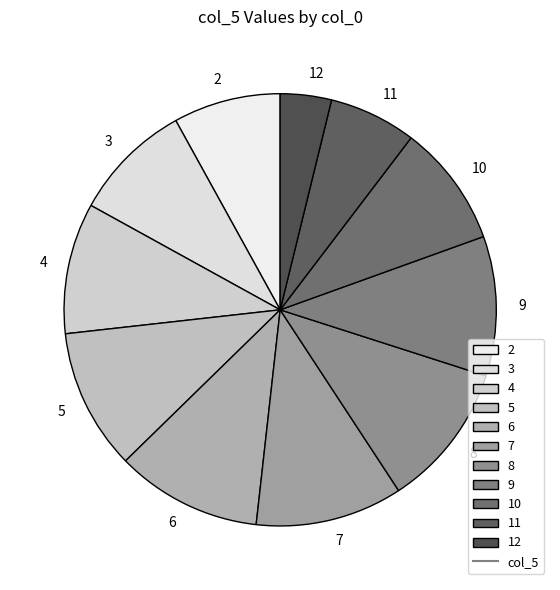

Does any single category account for the majority?

No